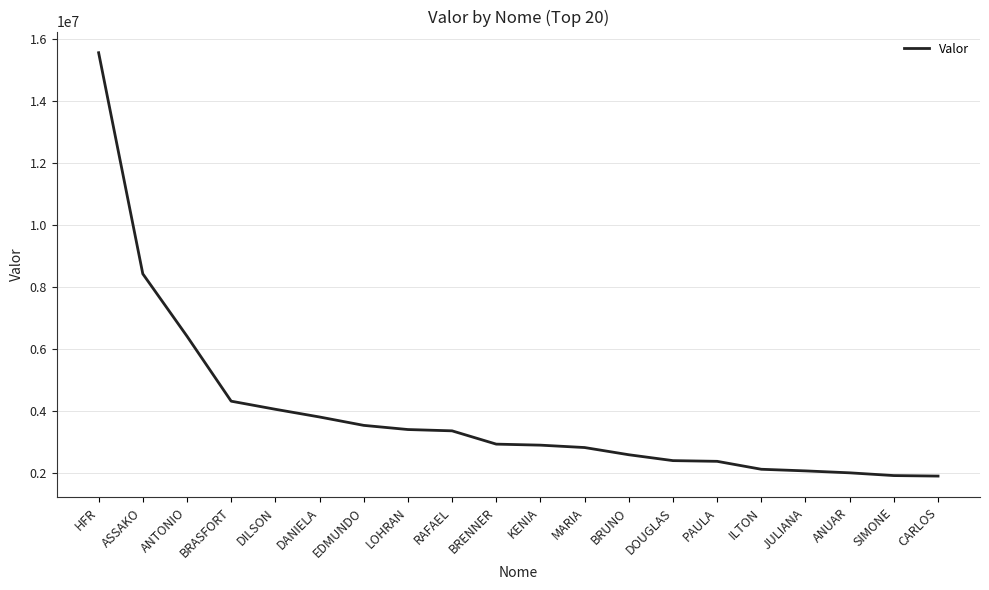

How many lines are shown in the chart?

1